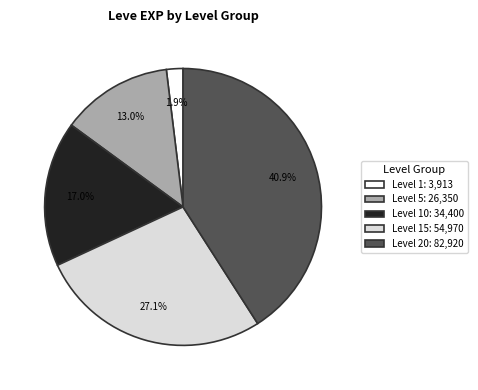

Is there any slice that represents more than half of the pie?

No